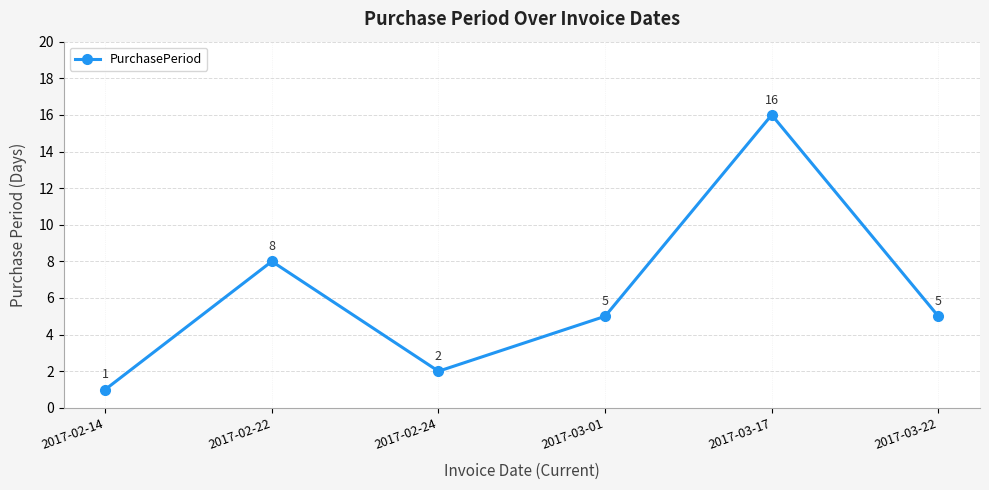

What is the value of the 3rd point from the left?

2